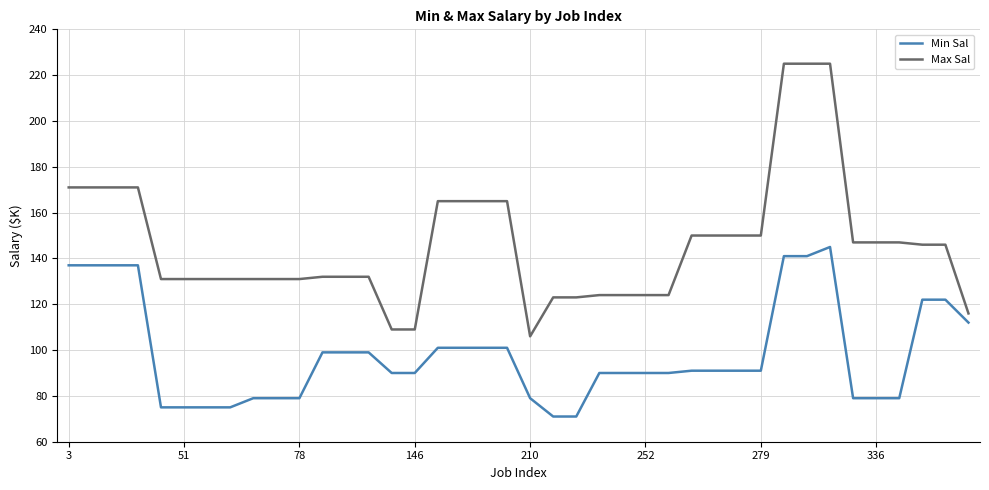

Rank the series by their average value, from lowest to highest.

Min Sal, Max Sal